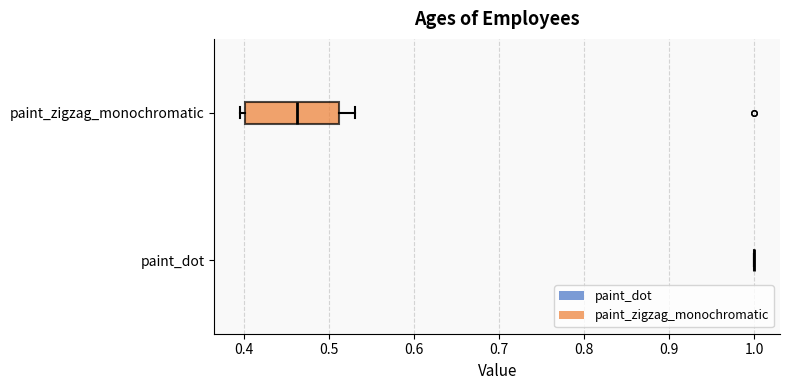

Reading bottom to top, read every box against the x-axis: the position of its median line, the range the box covers, and the ends of its whiskers. The values are not printed on the chart, so give them approximately, as read against the axis.

paint_dot: box collapsed to a line at 1.00, whiskers 1.00 to 1.00
paint_zigzag_monochromatic: median 0.46, box 0.40 to 0.51, whiskers 0.40 (just left of the box's left edge) to 0.53